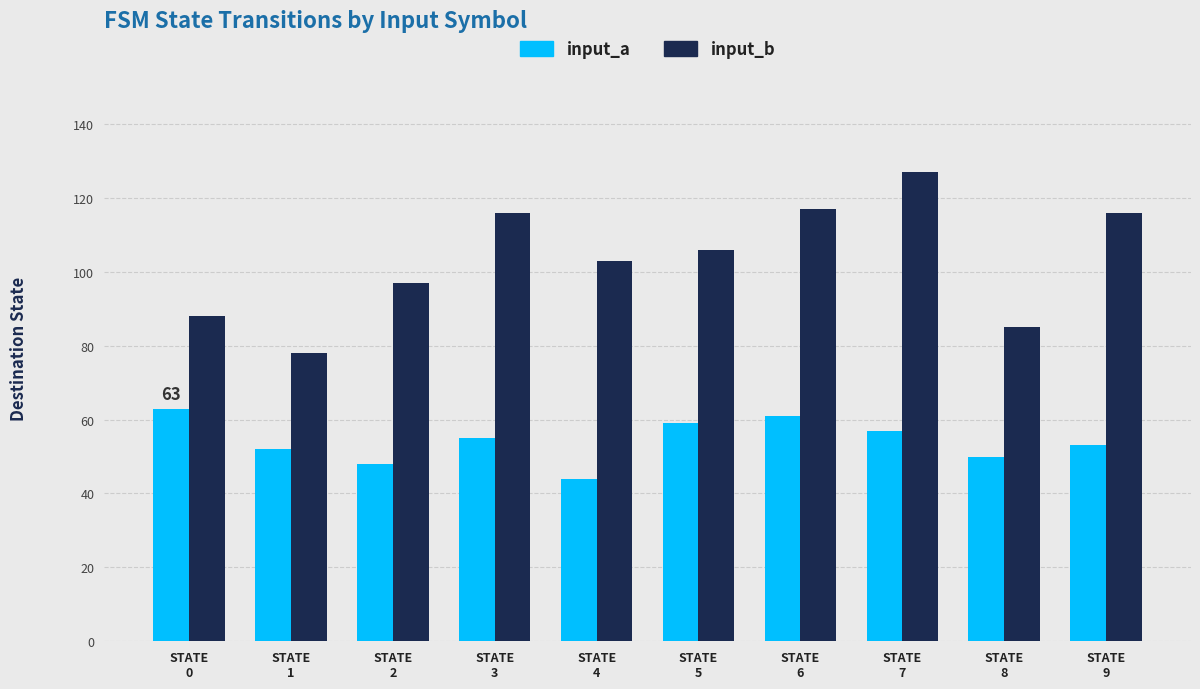

Are the bars grouped side by side (vs. stacked)?

Yes